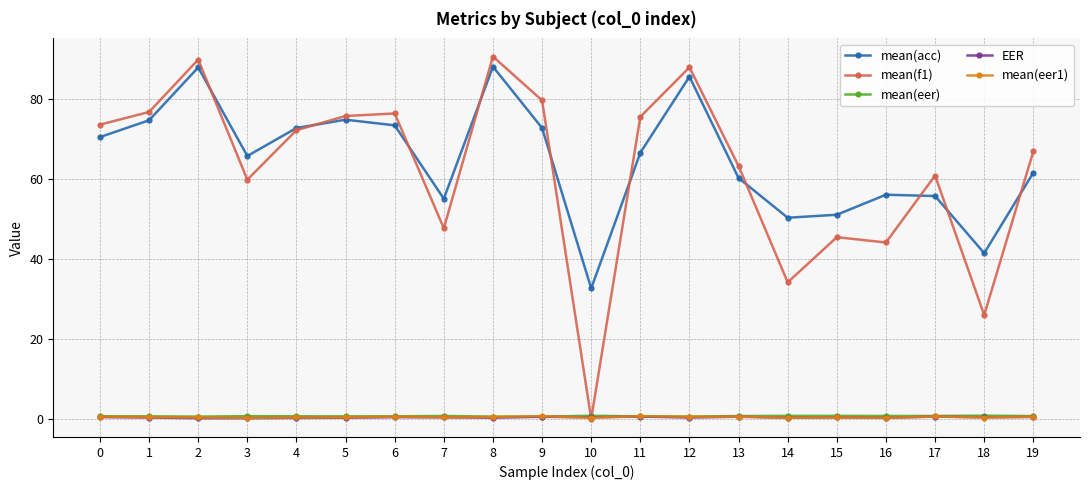

What is the value of the mean(eer1) point at the 13th from the left?

0.5